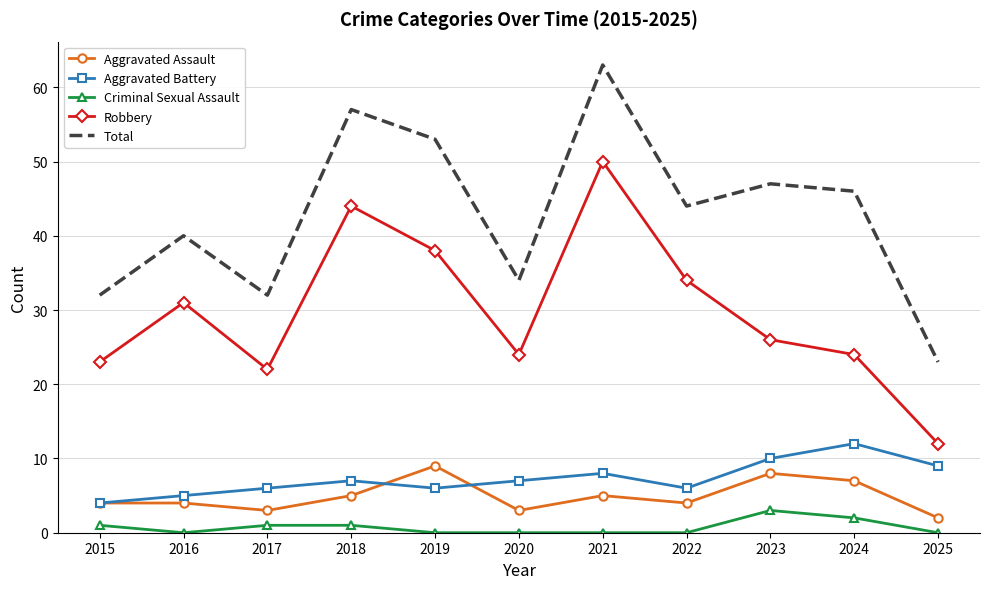

At which category does Total reach its first local valley?

2017